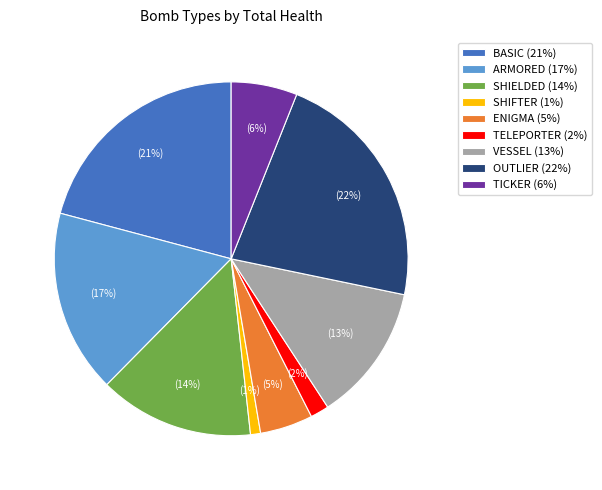

Count the number of slices in the pie.

9